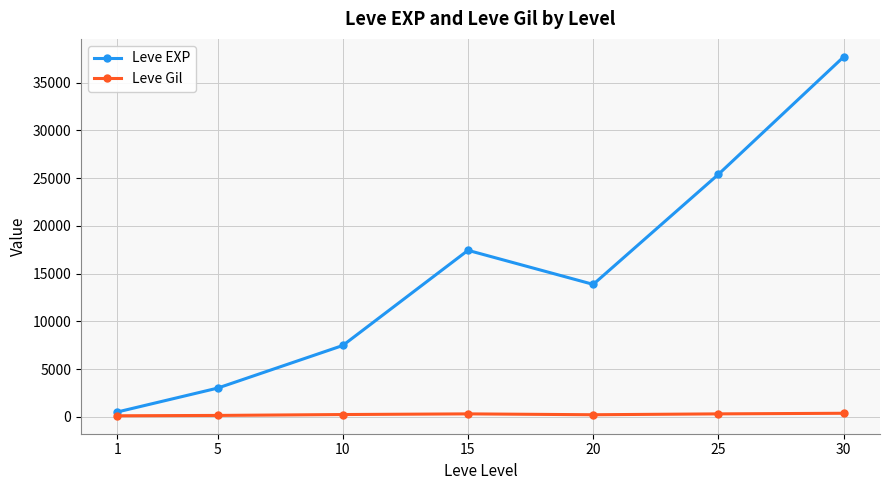

Rank the categories by Leve EXP value from lowest to highest.

1, 5, 10, 20, 15, 25, 30